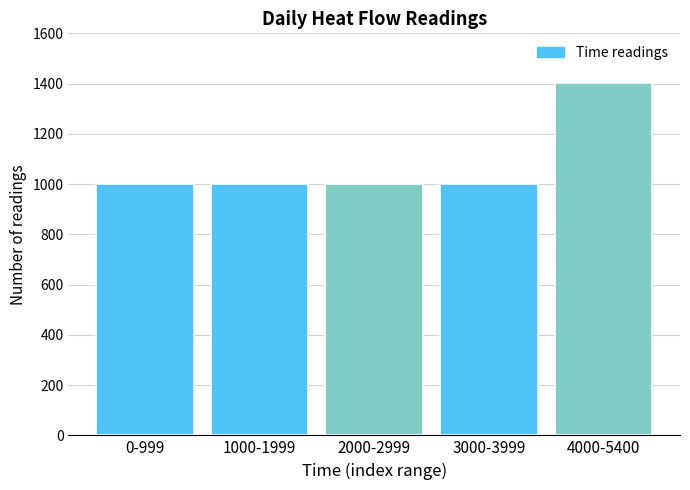

Reading left to right, what are all the values shown in this chart?

0-999=1000	1000-1999=1000	2000-2999=1000	3000-3999=1000	4000-5400=1401